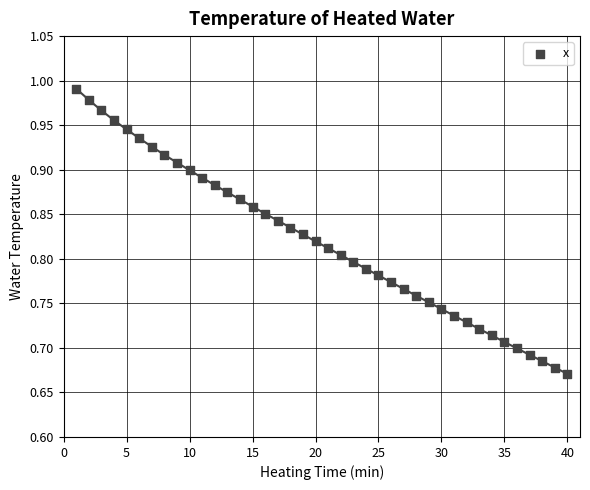

What is the range of Y values (max minus min)?

0.3